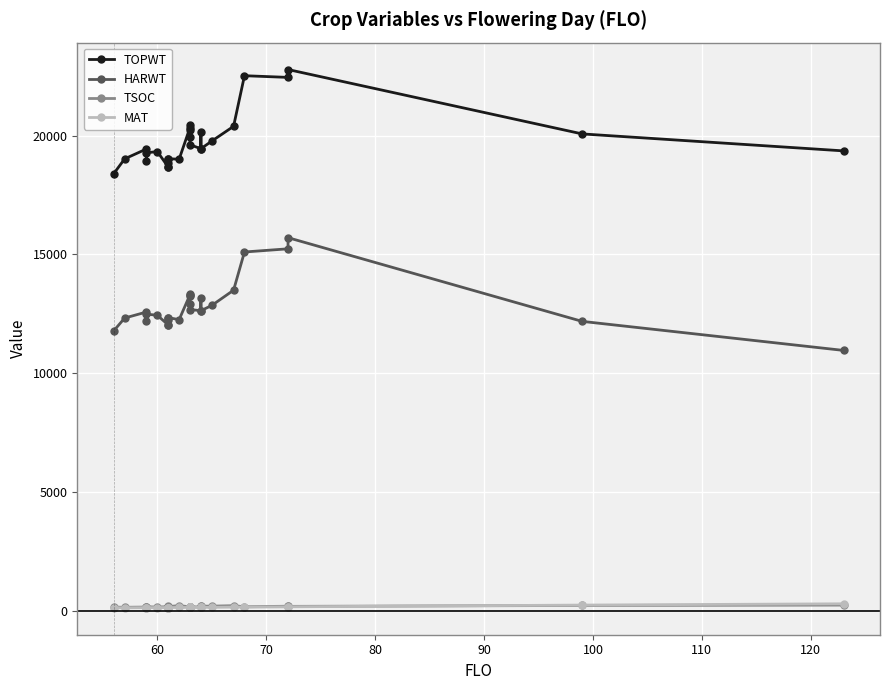

Reading left to right, extract all data points from this chart.

TOPWT: 18404	19026	19442	18944	19279	19335	18681	18681	18847	19033	19033	19010	20346	20247	20466	19945	19622	19452	20164	19452	19775	20396	22528	22457	22788	20077	19362
HARWT: 11785	12322	12576	12196	12486	12440	12031	12031	12248	12342	12342	12253	13306	13232	13353	12904	12682	12631	13180	12631	12853	13495	15104	15238	15707	12182	10959
TSOC: 149	141	151	160	165	149	170	151	190	152	170	213	158	156	145	157	158	157	186	189	189	210	163	186	180	218	233
MAT: 119	119	124	126	124	125	129	129	131	130	130	133	134	135	132	132	132	136	139	136	139	148	147	159	161	234	288